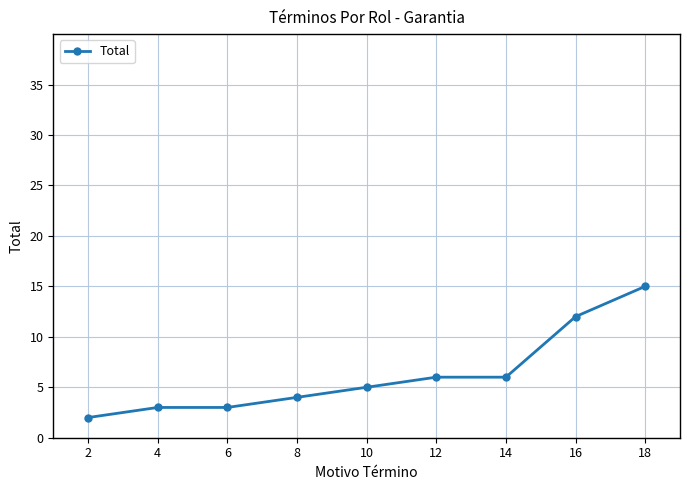

Reading left to right, list all the values displayed in this chart.

2	3	3	4	5	6	6	12	15